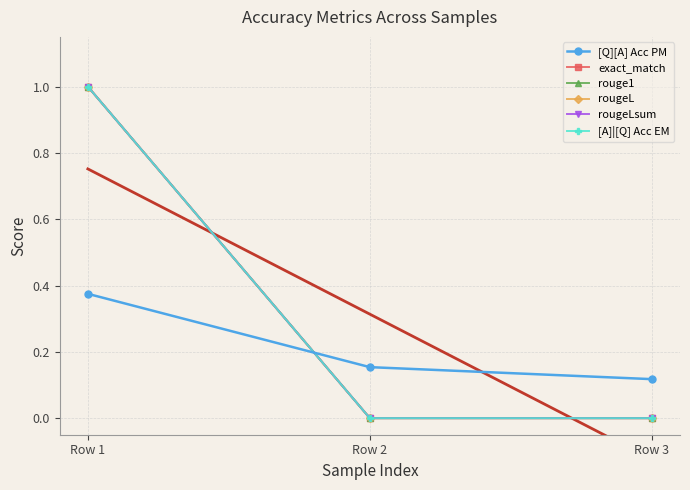

What are all the series names shown in the legend?

[Q][A] Acc PM, exact_match, rouge1, rougeL, rougeLsum, [A]|[Q] Acc EM